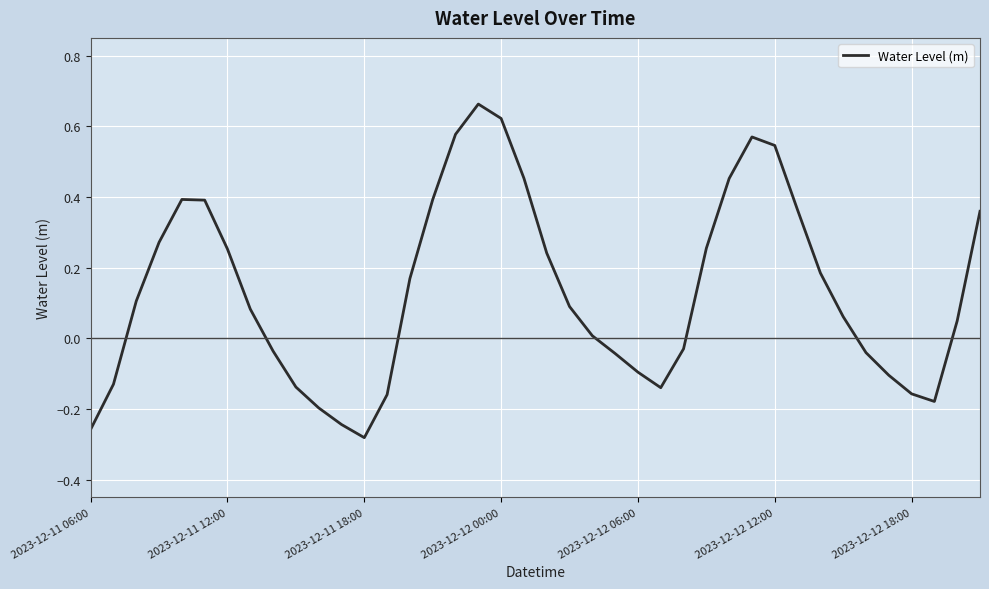

What is the difference between the second highest and minimum values?

0.9